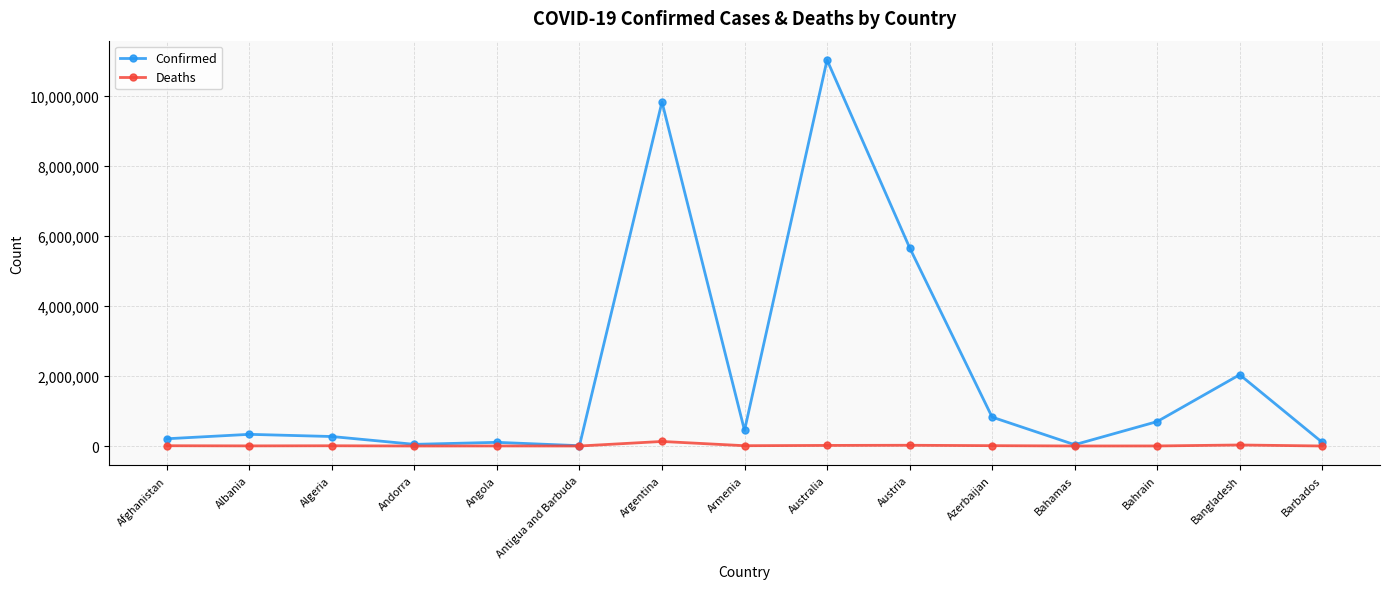

The value of Confirmed at Azerbaijan is 825737. True or false?

True